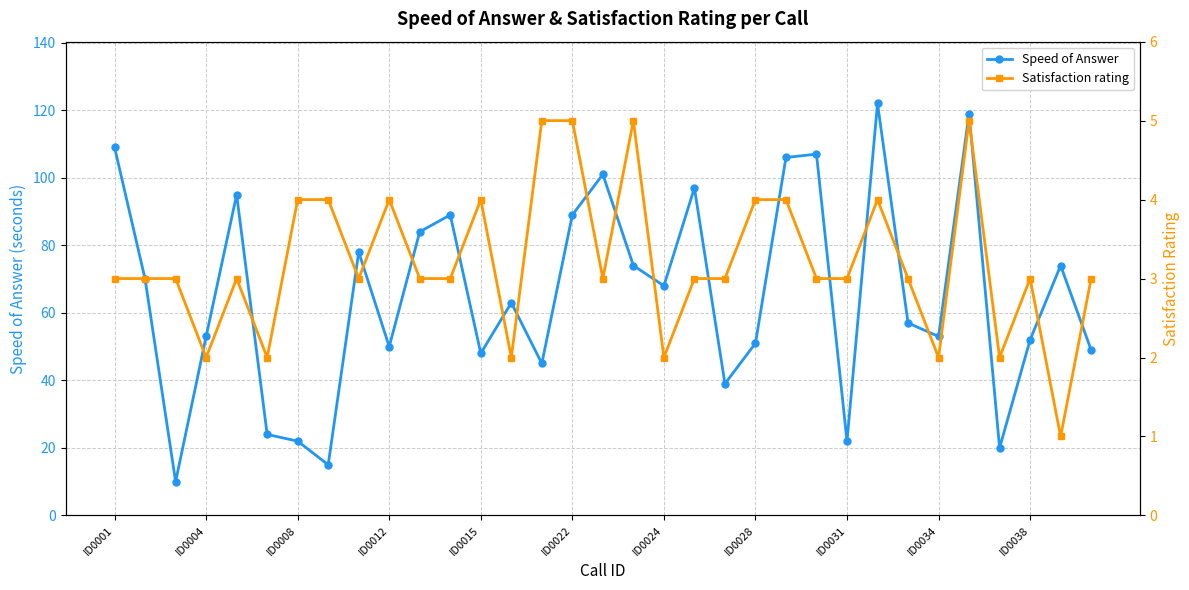

Which series has the largest range (max minus min)?

Speed of Answer